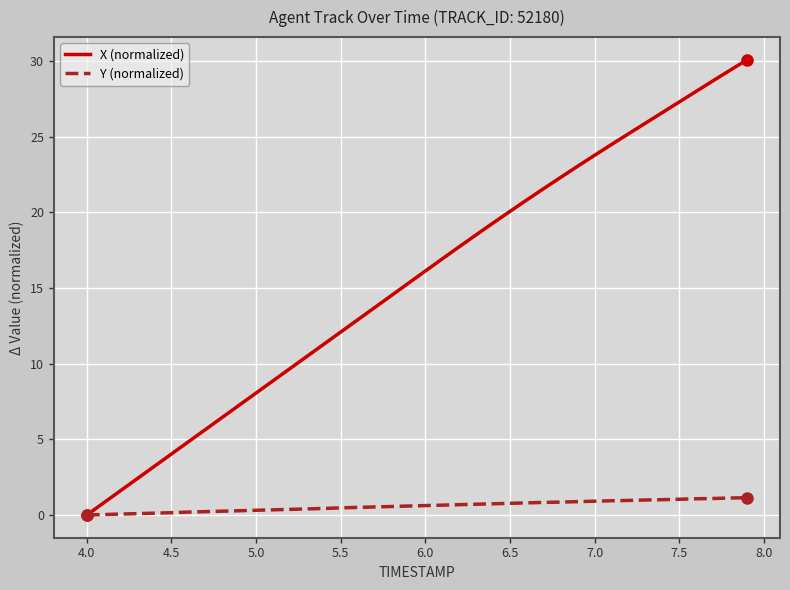

Which series has the largest range (max minus min)?

X (normalized)